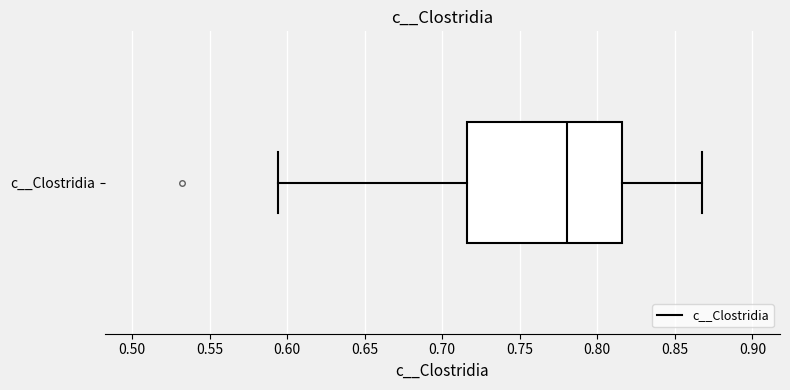

Transcribe this box plot: give where the median line is, the range the box spans, and where the two whiskers end, as read against the x-axis. The values are not printed on the chart, so give them approximately, as read against the axis.

median 0.780, box 0.715 to 0.815, whiskers 0.595 to 0.870